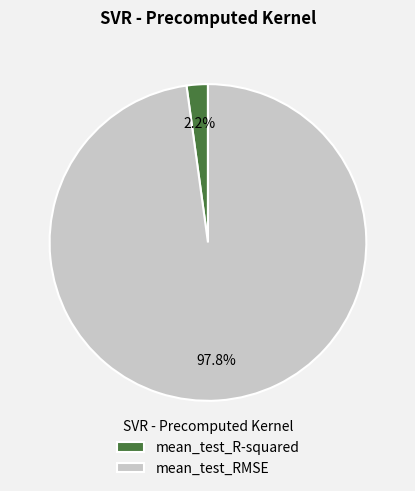

To the nearest percent, what is the difference between the mean_test_R-squared and mean_test_RMSE slice percentages?

96%